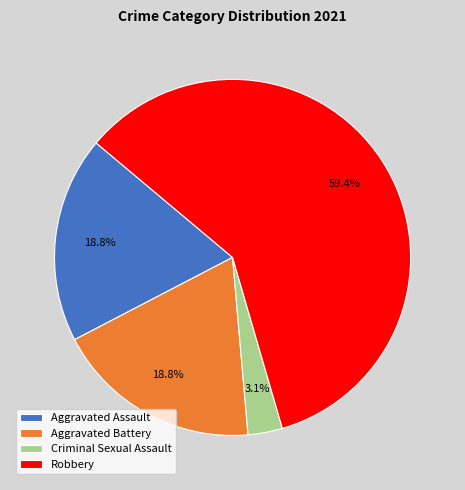

Which slice is the smallest?

Criminal Sexual Assault